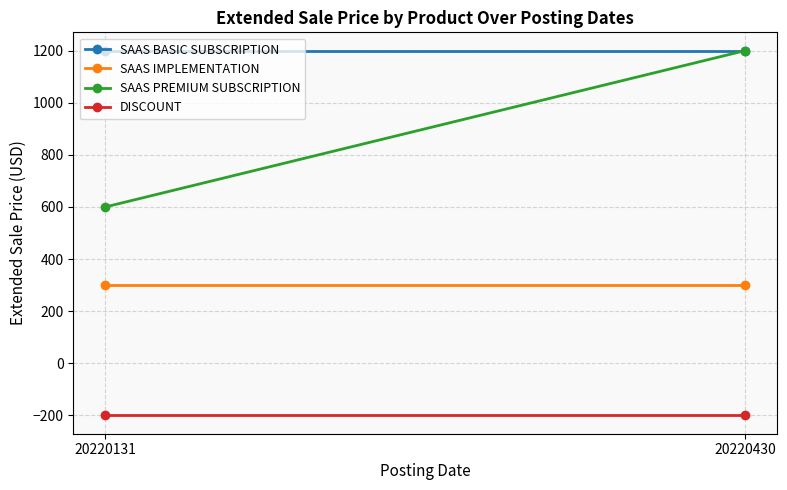

How many lines are shown in the chart?

4